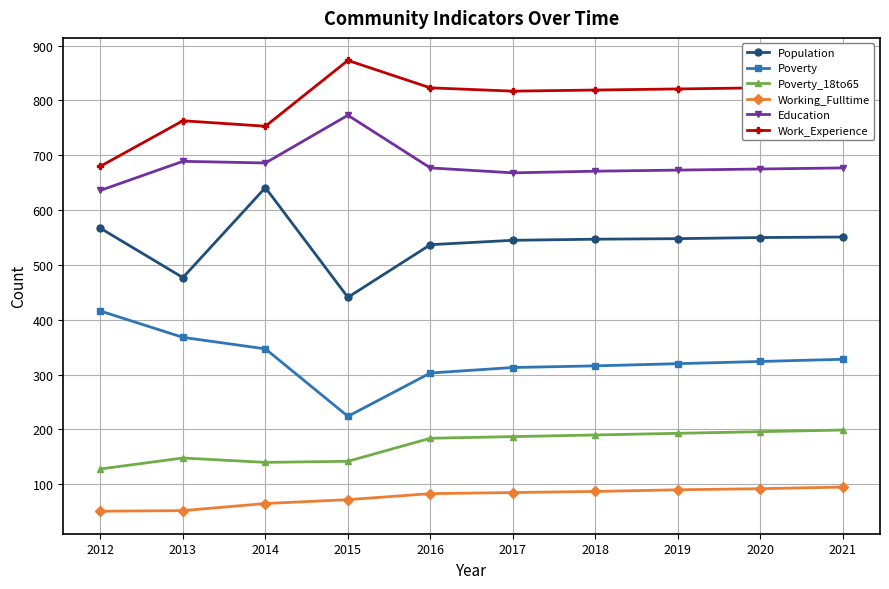

What is the maximum value shown in the chart?

873